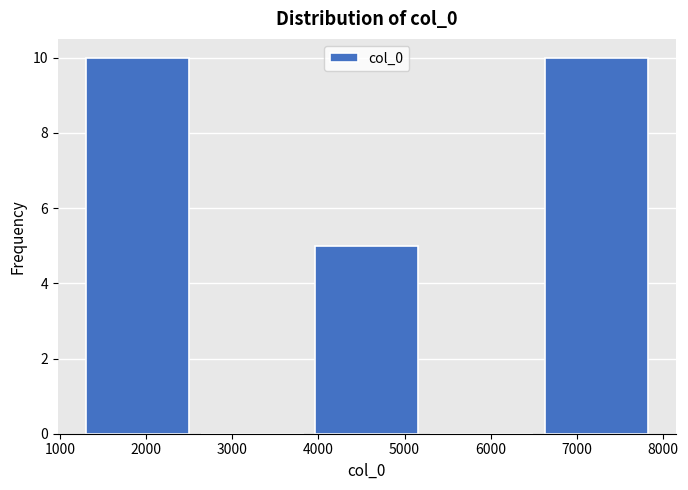

What is the height of the bar covering 6600 to 7900 on the x-axis? Neither the bar edges nor the heights are printed on the chart, so give them approximately, as read against the axes.

10